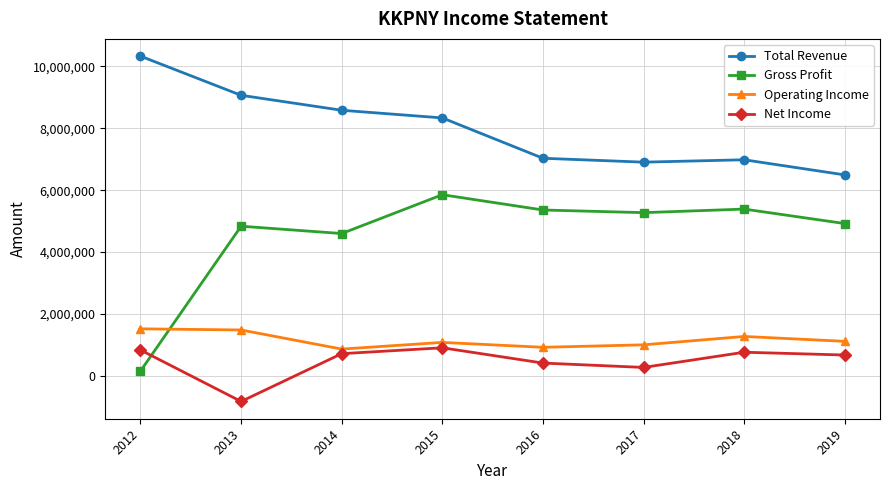

What is the total value across all series at 2019?

13211500